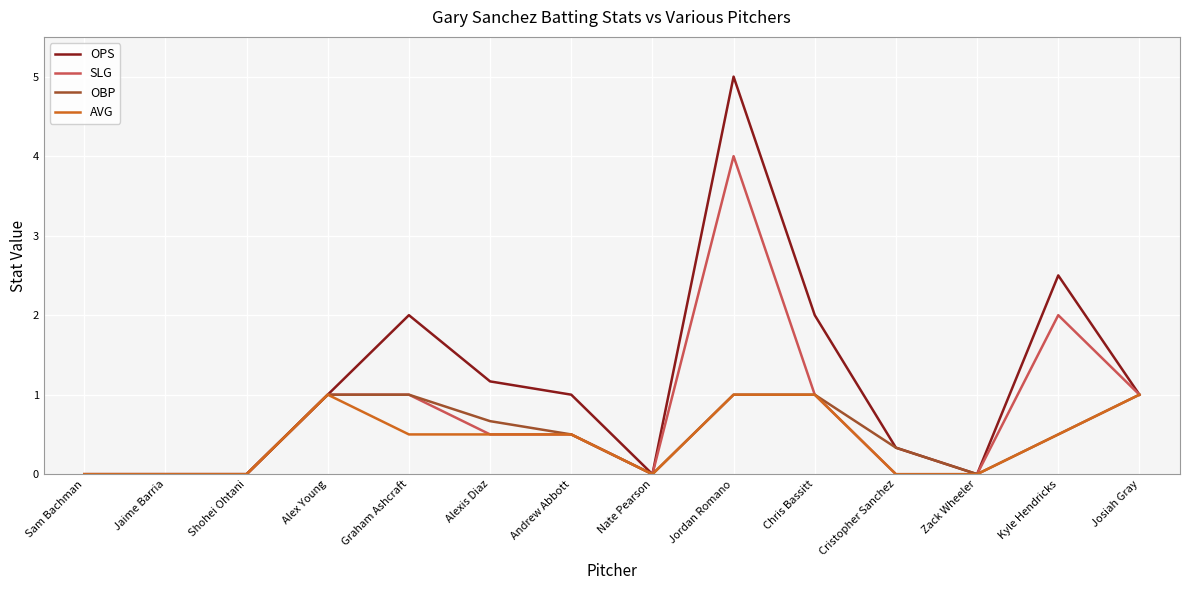

Reading left to right, list all the values displayed in this chart.

OPS: Sam Bachman=0.0	Jaime Barria=0.0	Shohei Ohtani=0.0	Alex Young=1.0	Graham Ashcraft=2.0	Alexis Diaz=1.2	Andrew Abbott=1.0	Nate Pearson=0.0	Jordan Romano=5.0	Chris Bassitt=2.0	Cristopher Sanchez=0.3	Zack Wheeler=0.0	Kyle Hendricks=2.5	Josiah Gray=1.0
SLG: Sam Bachman=0.0	Jaime Barria=0.0	Shohei Ohtani=0.0	Alex Young=1.0	Graham Ashcraft=1.0	Alexis Diaz=0.5	Andrew Abbott=0.5	Nate Pearson=0.0	Jordan Romano=4.0	Chris Bassitt=1.0	Cristopher Sanchez=0.0	Zack Wheeler=0.0	Kyle Hendricks=2.0	Josiah Gray=1.0
OBP: Sam Bachman=0.0	Jaime Barria=0.0	Shohei Ohtani=0.0	Alex Young=1.0	Graham Ashcraft=1.0	Alexis Diaz=0.7	Andrew Abbott=0.5	Nate Pearson=0.0	Jordan Romano=1.0	Chris Bassitt=1.0	Cristopher Sanchez=0.3	Zack Wheeler=0.0	Kyle Hendricks=0.5	Josiah Gray=1.0
AVG: Sam Bachman=0.0	Jaime Barria=0.0	Shohei Ohtani=0.0	Alex Young=1.0	Graham Ashcraft=0.5	Alexis Diaz=0.5	Andrew Abbott=0.5	Nate Pearson=0.0	Jordan Romano=1.0	Chris Bassitt=1.0	Cristopher Sanchez=0.0	Zack Wheeler=0.0	Kyle Hendricks=0.5	Josiah Gray=1.0